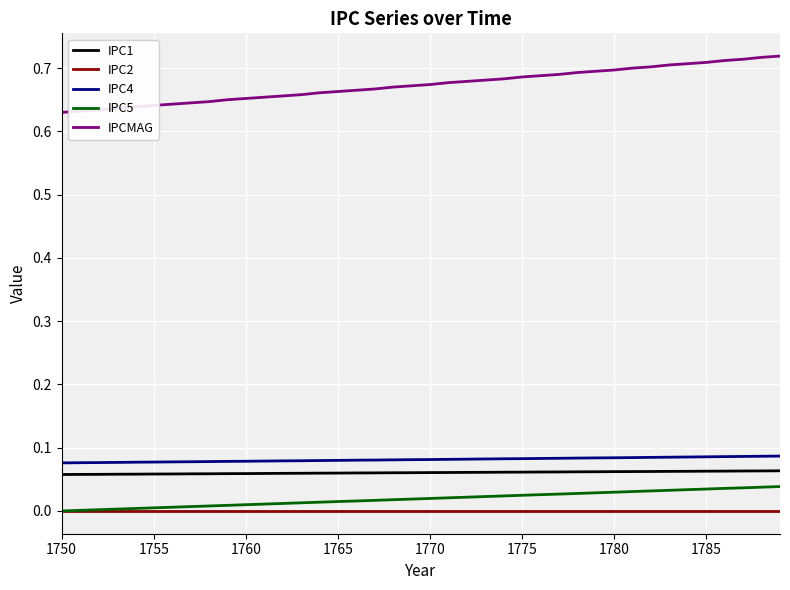

What are all the series names shown in the legend?

IPC1, IPC2, IPC4, IPC5, IPCMAG